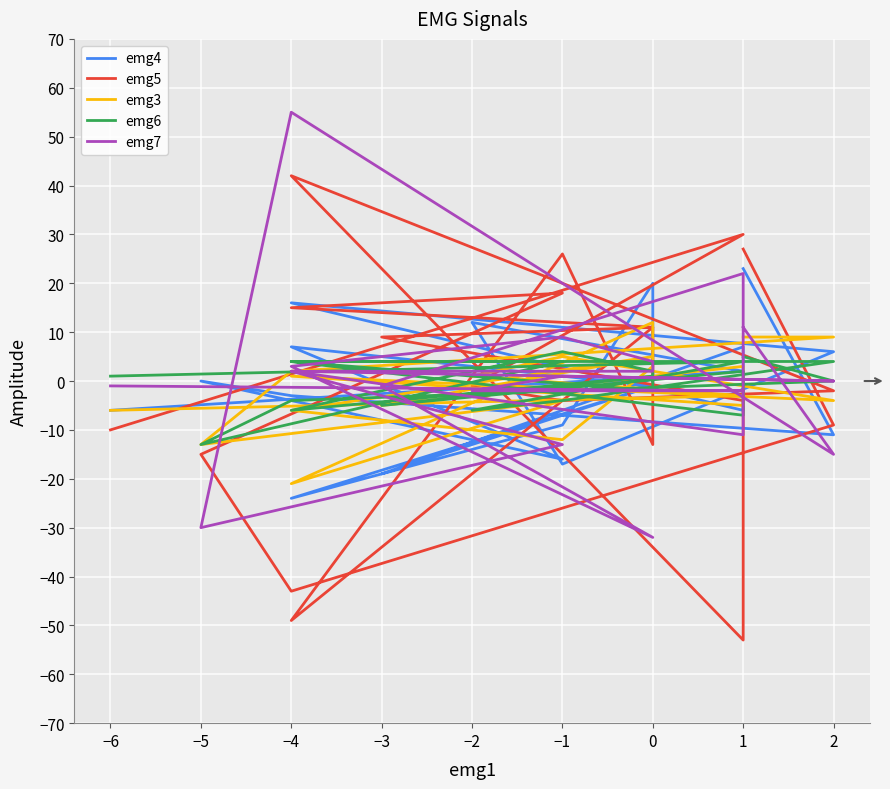

Rank the series by their maximum value, from highest to lowest.

emg7, emg5, emg4, emg3, emg6